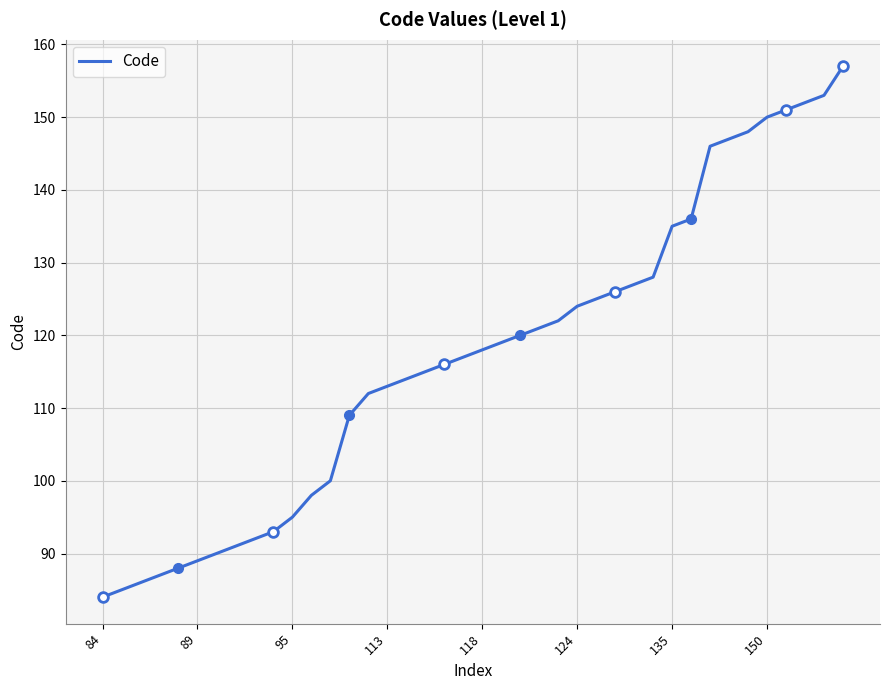

What is the smallest value displayed?

84